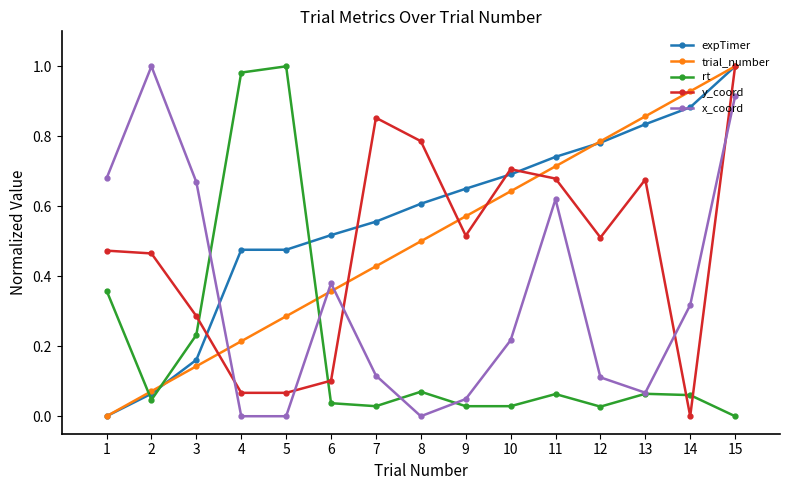

Rank the series at 7 from lowest to highest value.

rt, x_coord, trial_number, expTimer, y_coord